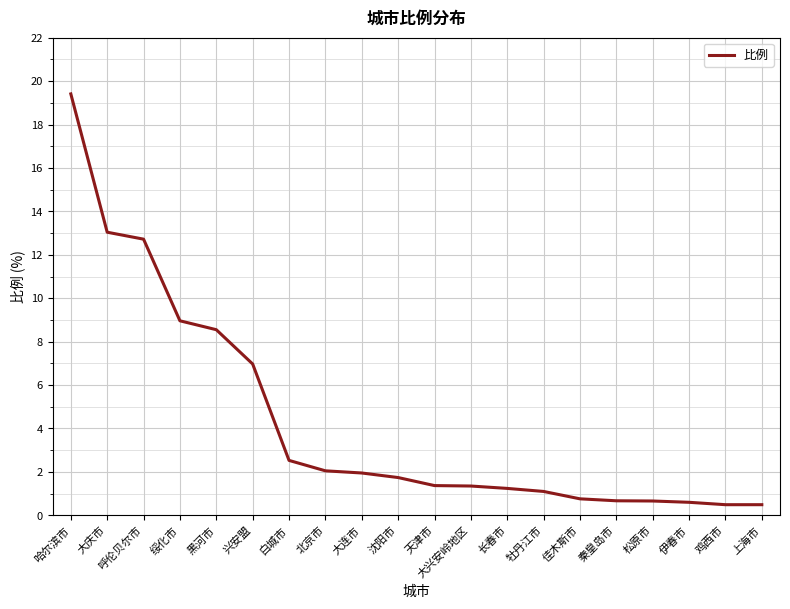

What position from the right is 大兴安岭地区?

9